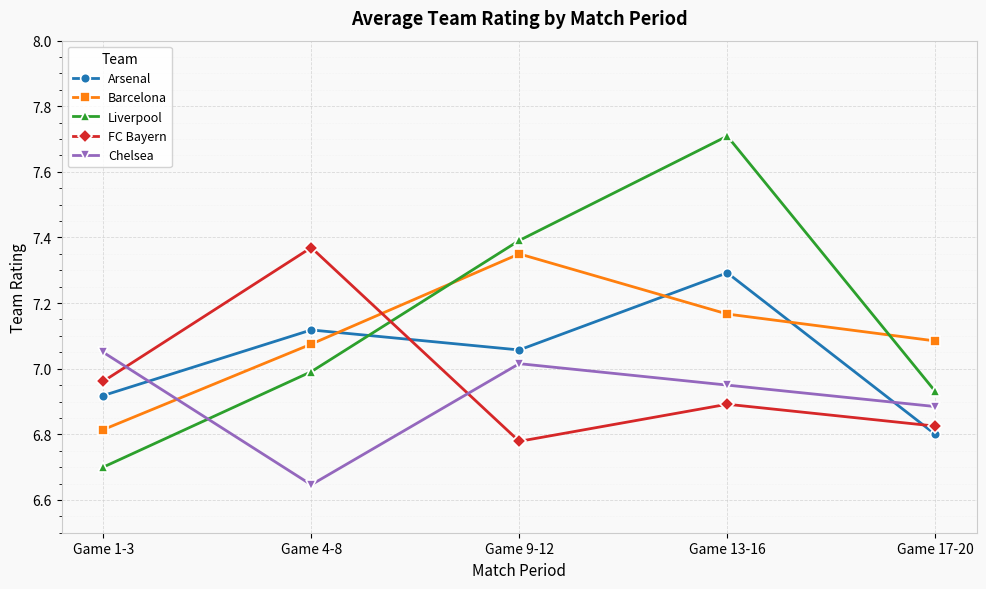

What are all the series names shown in the legend?

Arsenal, Barcelona, Liverpool, FC Bayern, Chelsea